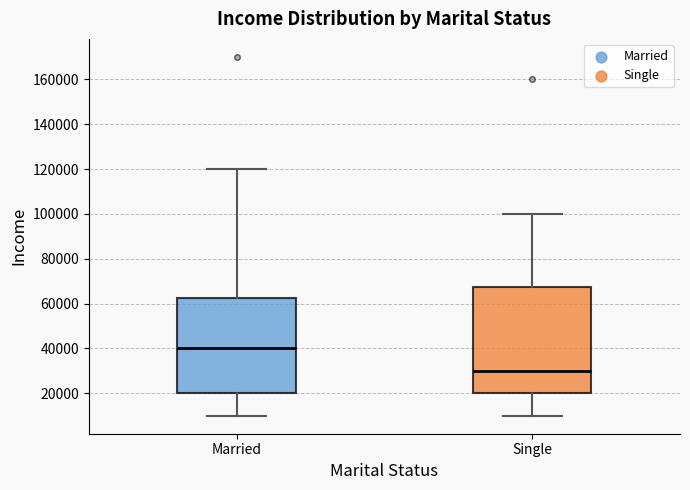

Reading left to right, read every box against the y-axis: the position of its median line, the range the box covers, and the ends of its whiskers. The values are not printed on the chart, so give them approximately, as read against the axis.

Married: median 40000, box 20000 to 62000, whiskers 10000 to 120000
Single: median 30000, box 20000 to 68000, whiskers 10000 to 100000